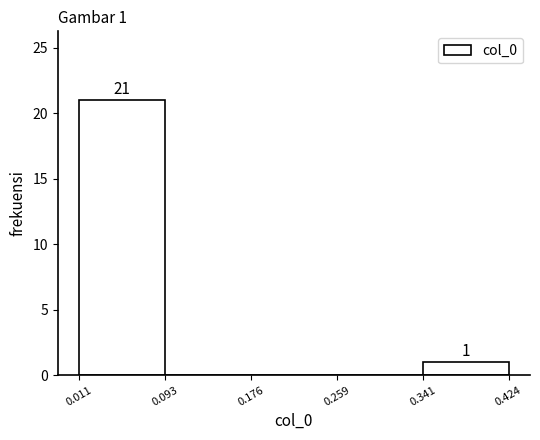

Over which range of the x-axis is the bar tallest?

0.011 to 0.093